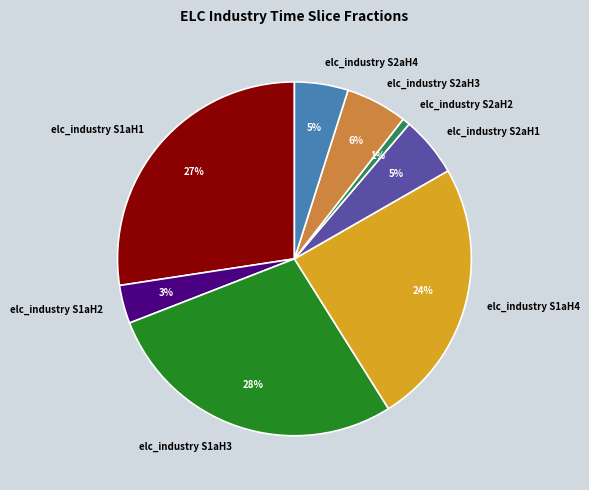

Do elc_industry S1aH2 and elc_industry S1aH3 together represent more than half of the pie?

No